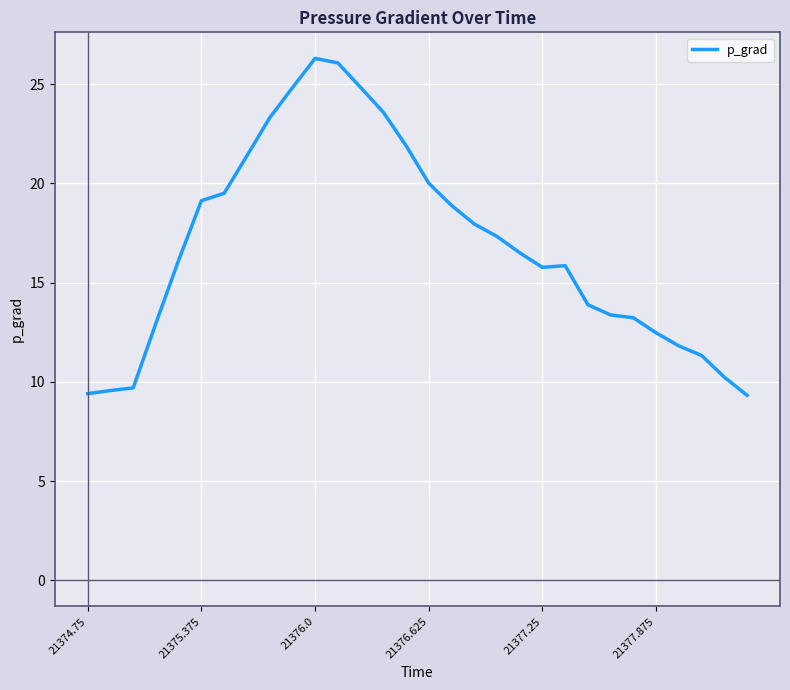

What is the difference between the maximum and minimum values?

17.0